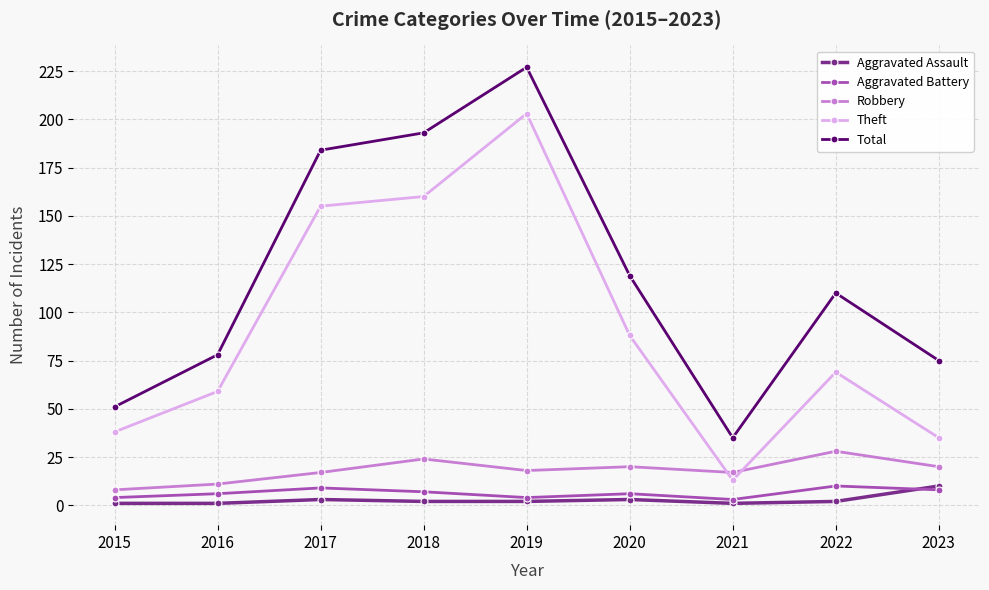

Between 2016 and 2021, which series saw the biggest shift?

Theft